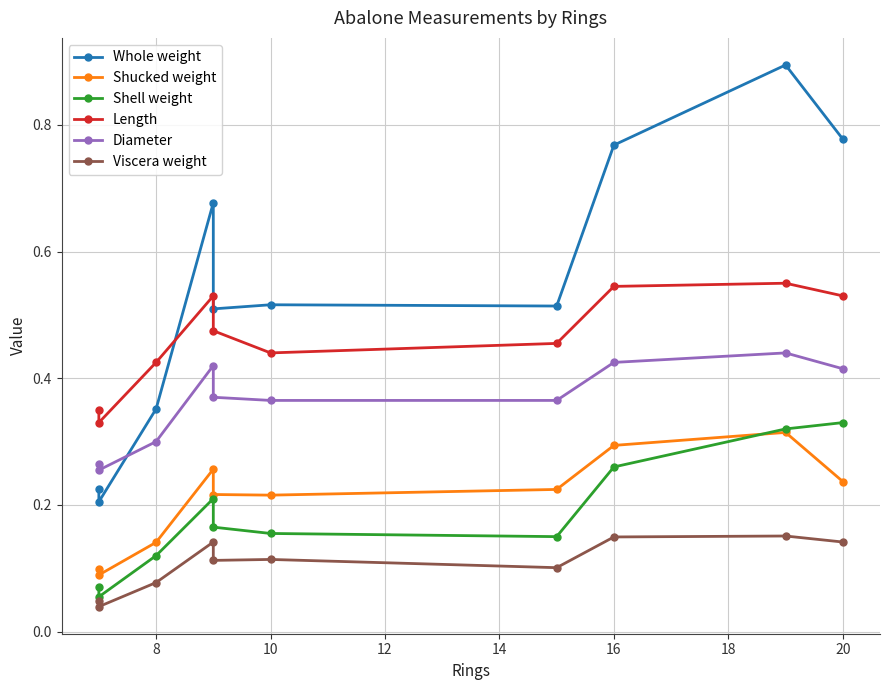

What is the value of the Shucked weight point at the 7th from the left?

0.2